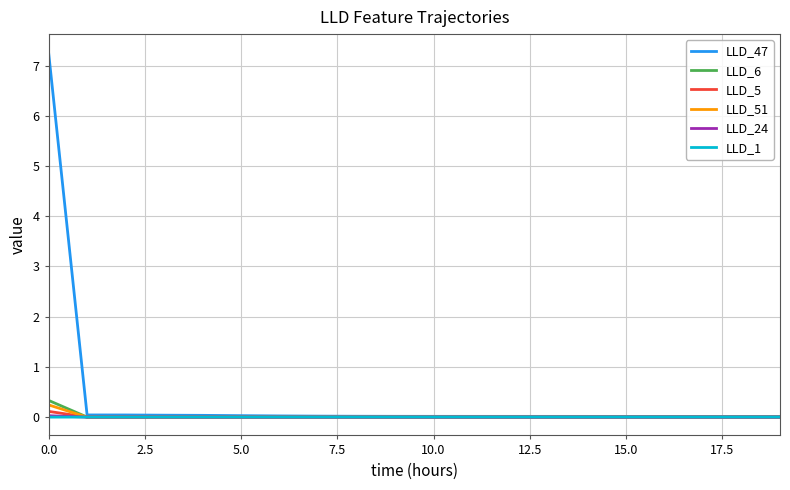

What is the highest value of the LLD_6 series?

0.3